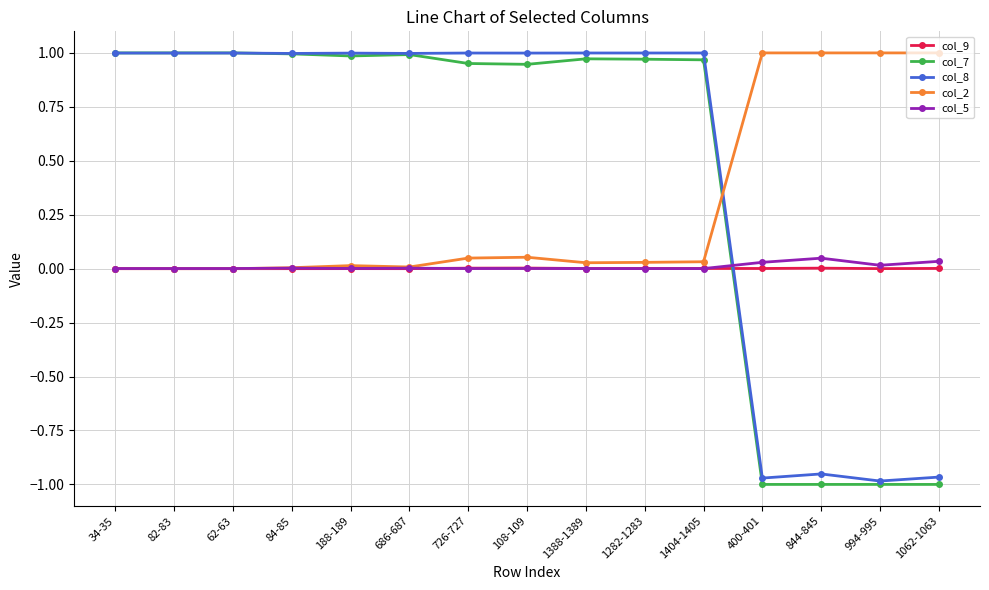

What is the label of the 12th point from the right?

84-85